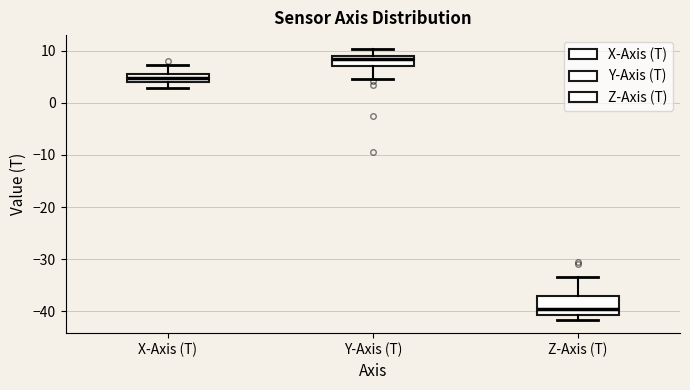

Which box's median line is the lowest?

Z-Axis (T)